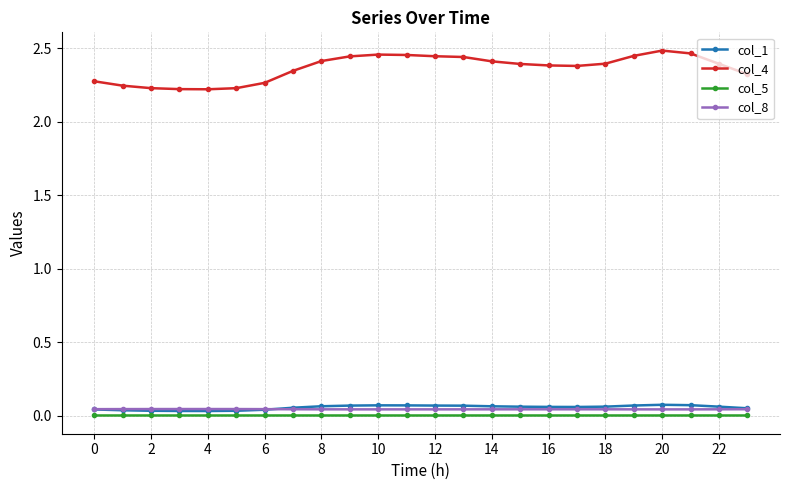

Which series has the largest total across all categories?

col_4